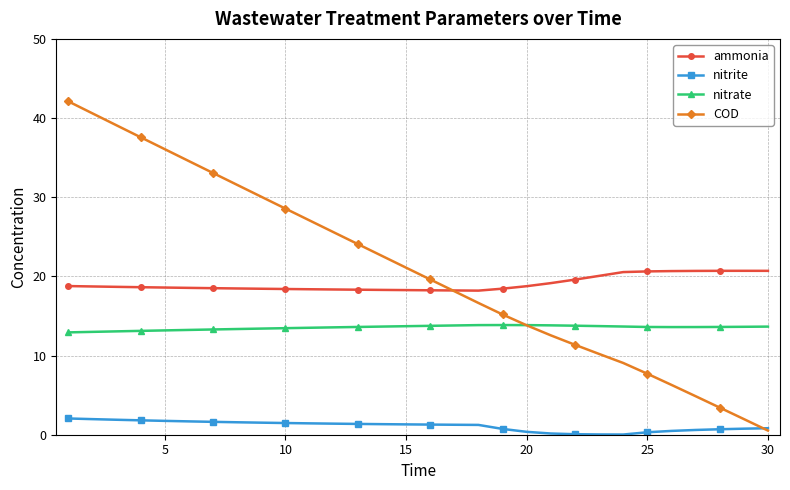

Rank the series by their maximum value, from highest to lowest.

COD, ammonia, nitrate, nitrite